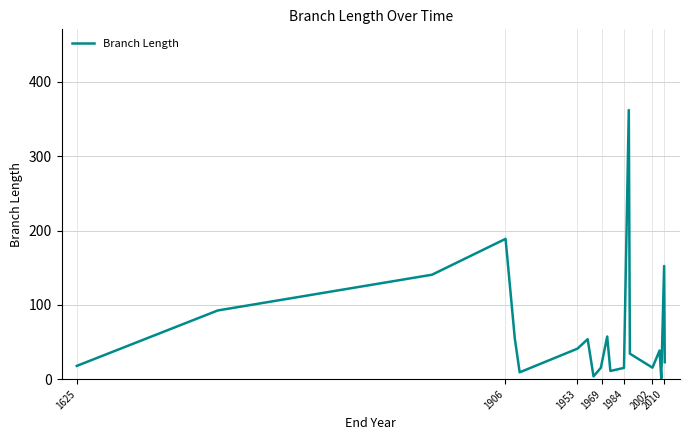

What is the difference between the maximum and minimum values?

360.9